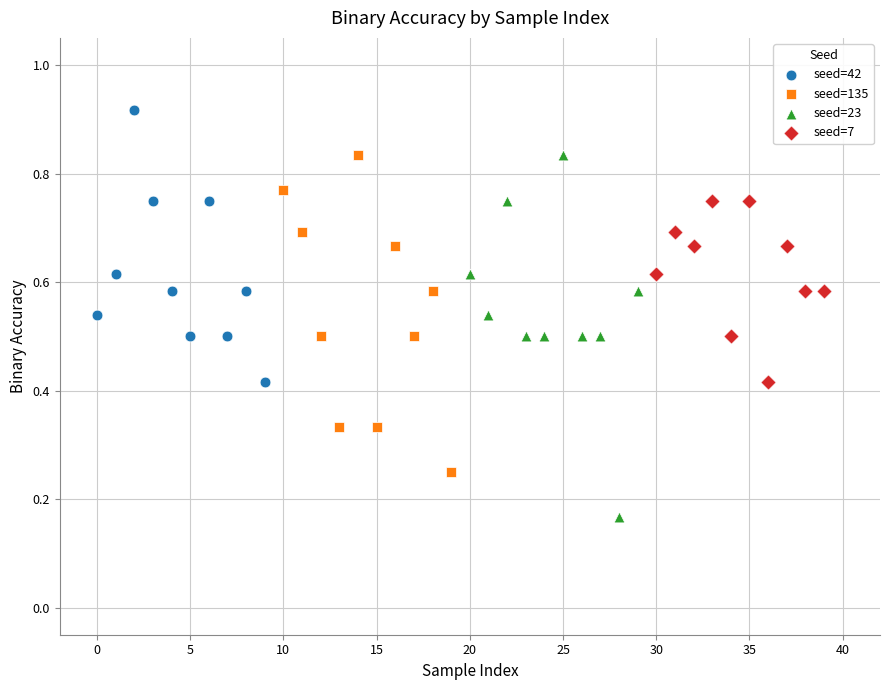

Which series reaches the maximum Y coordinate?

seed=42